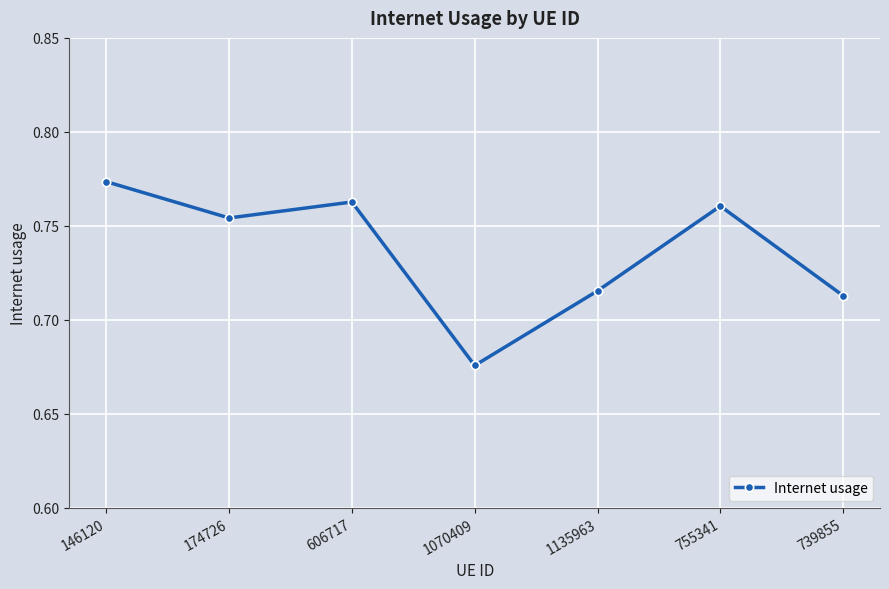

How many points are lower than both their immediate neighbors (excluding endpoints)?

2